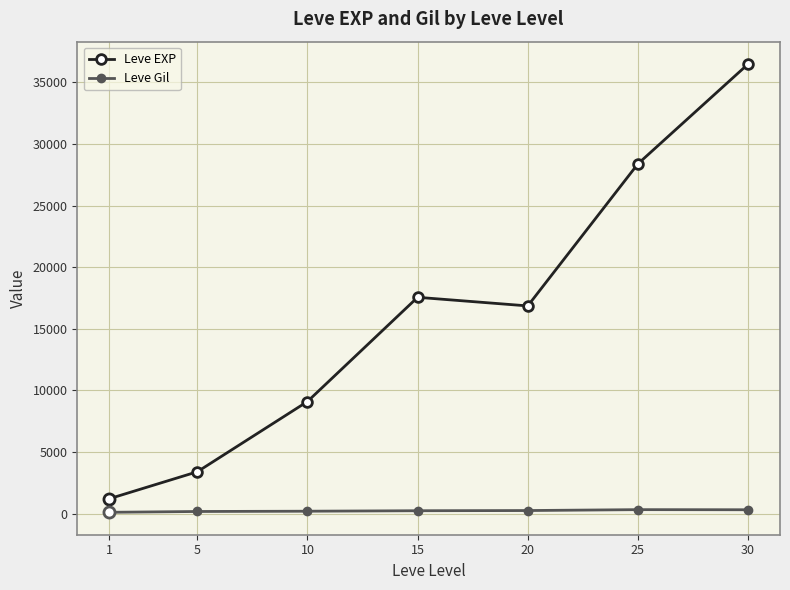

At which category does Leve EXP reach its first local valley?

20